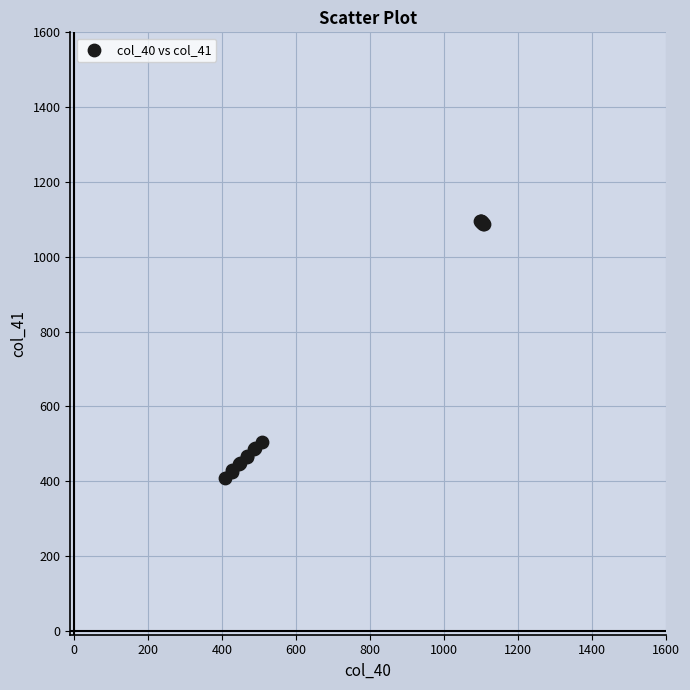

What Y value in the scatter plot is closest to 753?

506.0